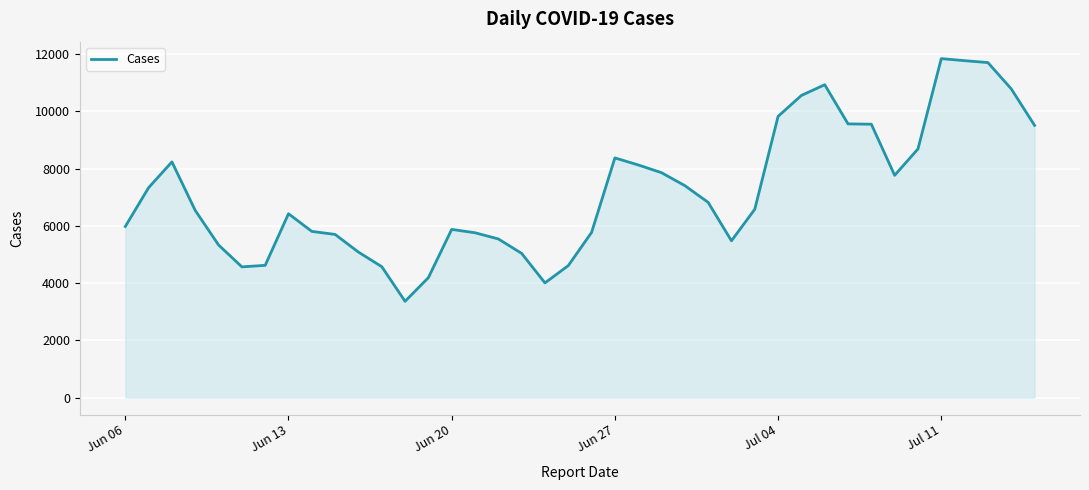

What is the difference between the maximum and minimum values?

8480